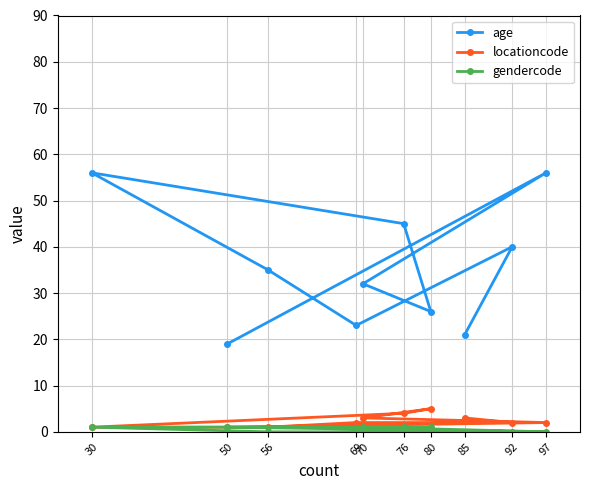

What is the total value across all series at 70?

36